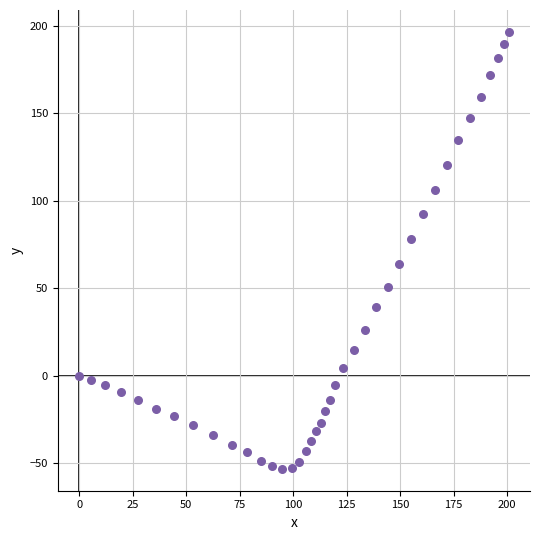

What is the range of X values (max minus min)?

200.6